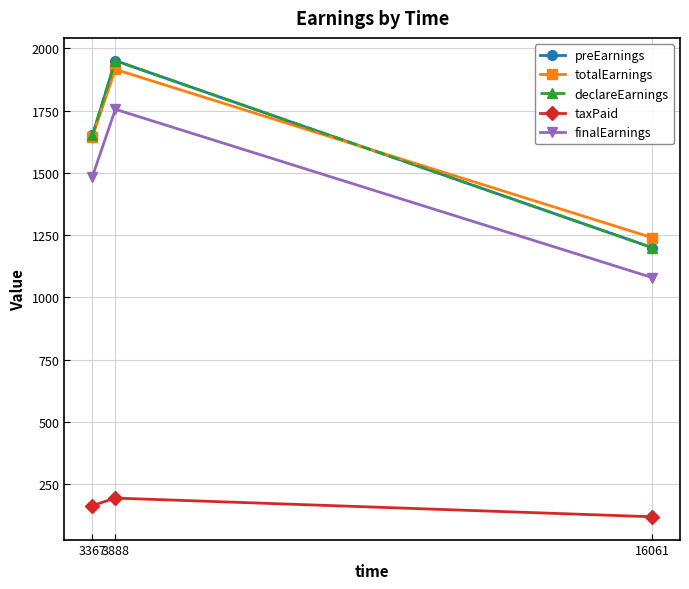

Reading left to right, what are all the values shown in this chart?

preEarnings: 1650	1950	1200
totalEarnings: 1645	1915	1240
declareEarnings: 1650	1950	1200
taxPaid: 165	195	120
finalEarnings: 1485	1755	1080